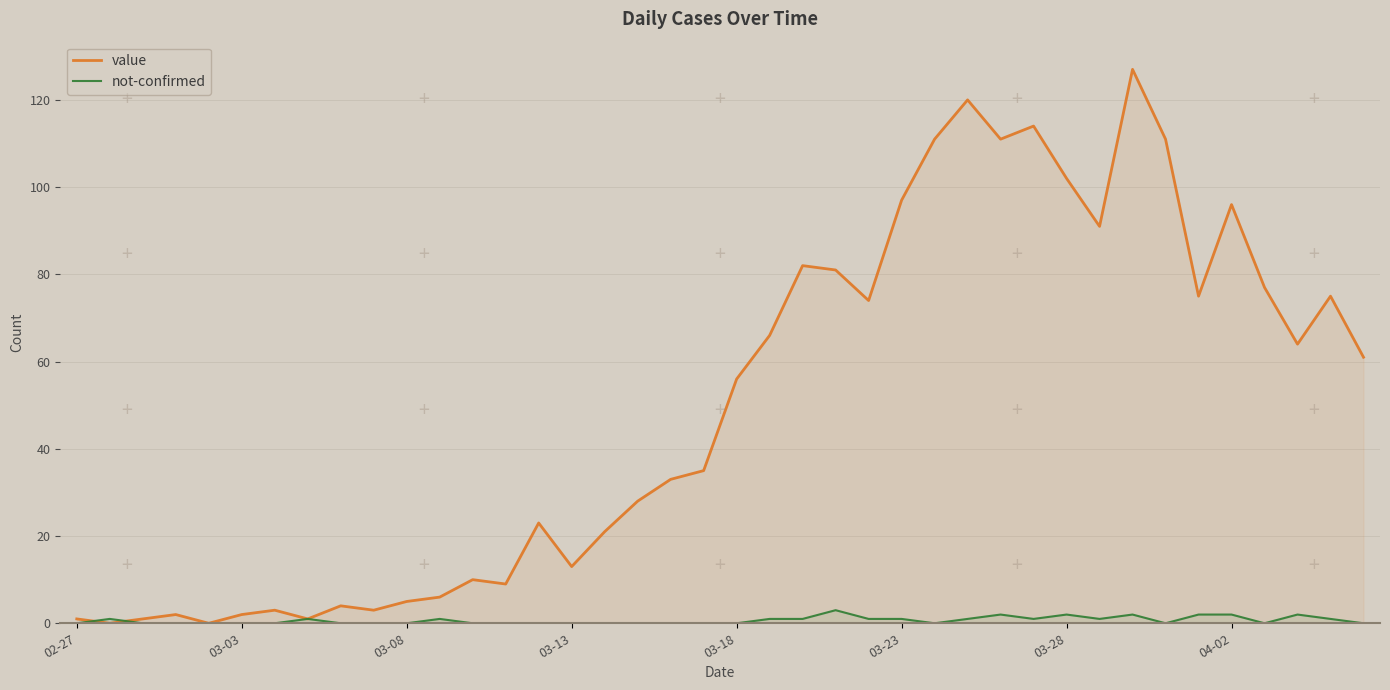

Reading left to right, transcribe all the data shown in this chart.

value: 1	0	1	2	0	2	3	1	4	3	5	6	10	9	23	13	21	28	33	35	56	66	82	81	74	97	111	120	111	114	102	91	127	111	75	96	77	64	75	61
not-confirmed: 0	1	0	0	0	0	0	1	0	0	0	1	0	0	0	0	0	0	0	0	0	1	1	3	1	1	0	1	2	1	2	1	2	0	2	2	0	2	1	0